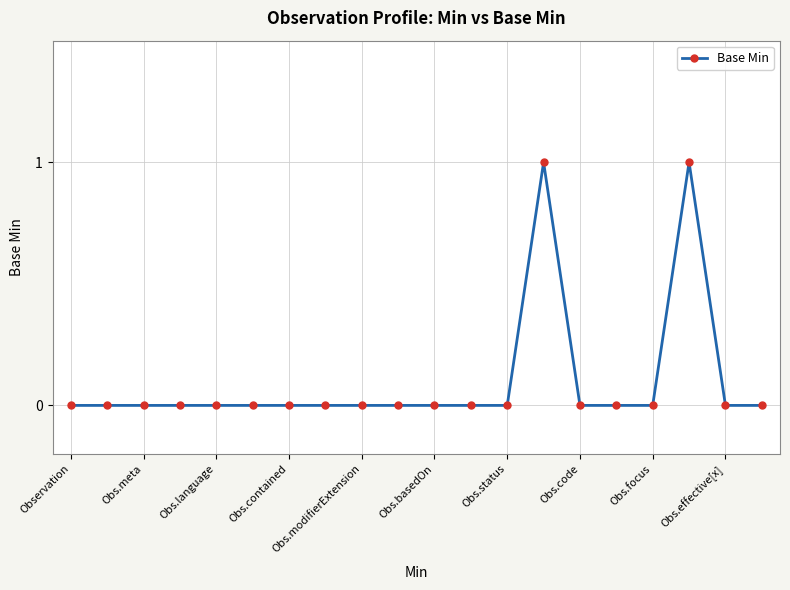

Reading left to right, list all the values displayed in this chart.

0	0	0	0	0	0	0	0	0	0	0	0	0	1	0	0	0	1	0	0